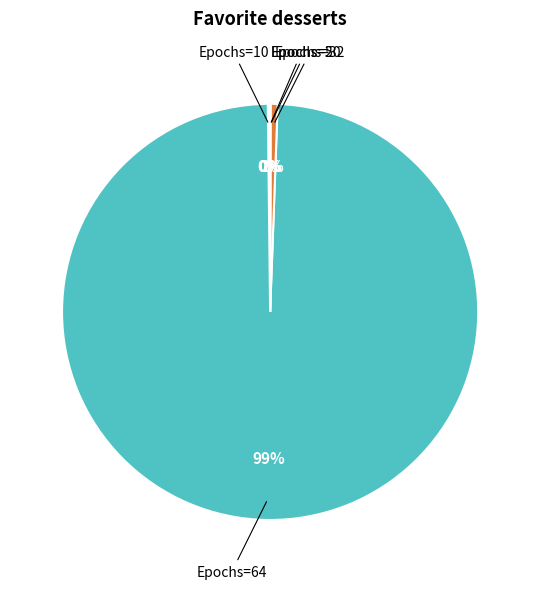

Is there any slice that represents more than half of the pie?

Yes